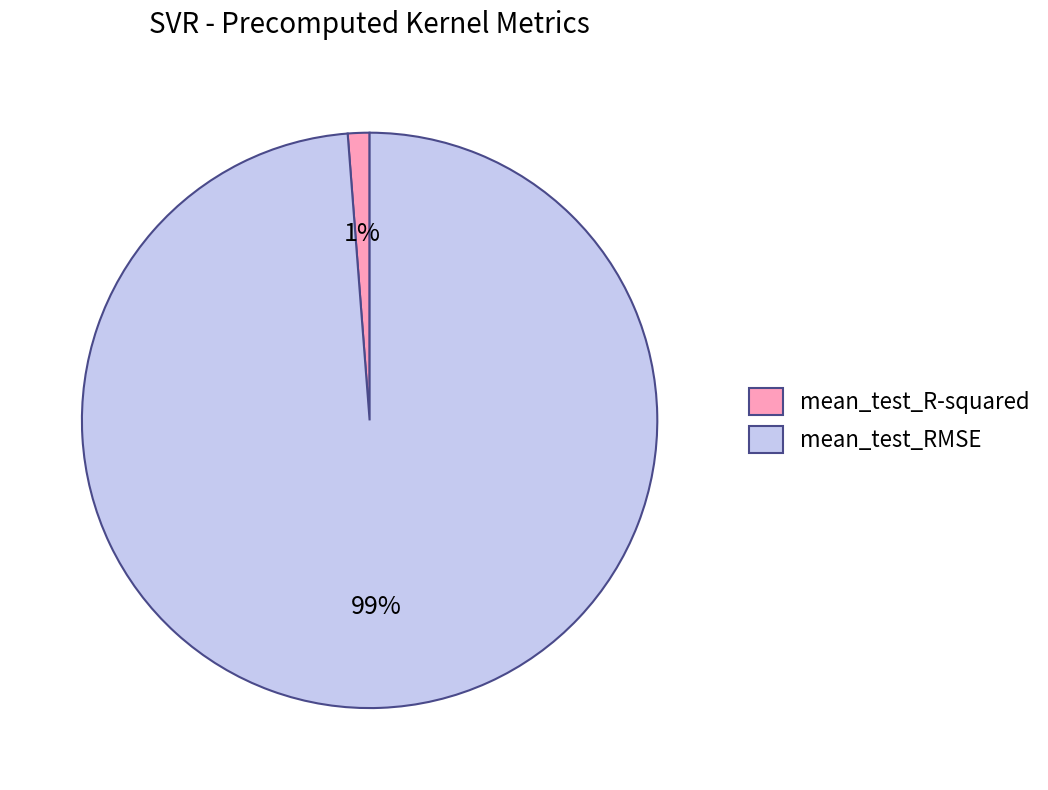

True or false: mean_test_RMSE accounts for 89% of the total.

False